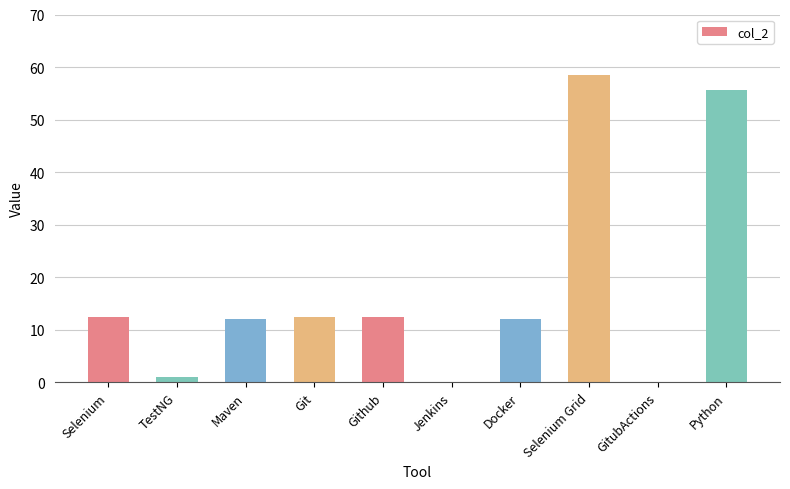

What is the maximum value shown in the chart?

58.5